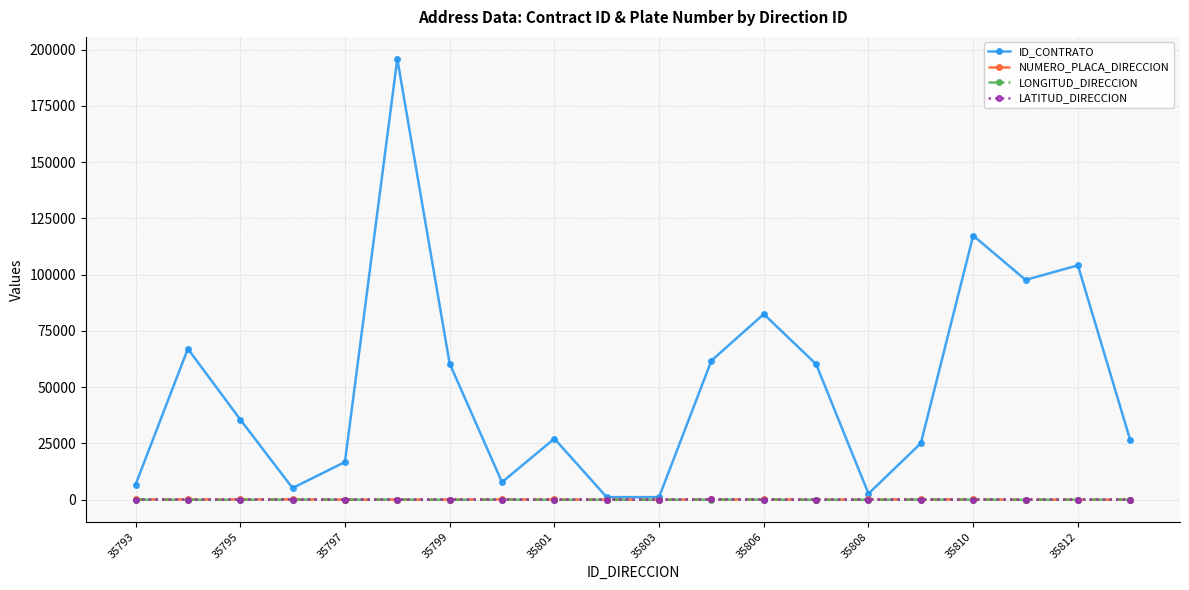

True or false: NUMERO_PLACA_DIRECCION and LONGITUD_DIRECCION intersect in this chart.

False